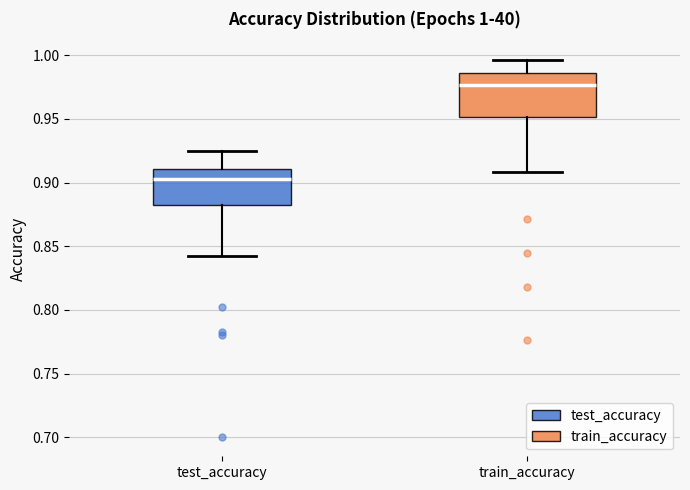

Which box is the tallest, from its lower edge to its upper edge?

train_accuracy